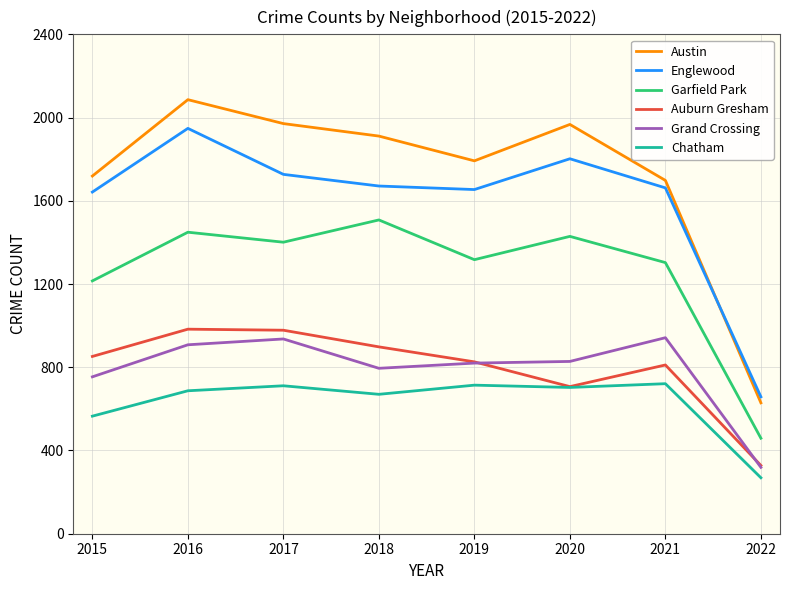

Which series has the largest total across all categories?

Austin